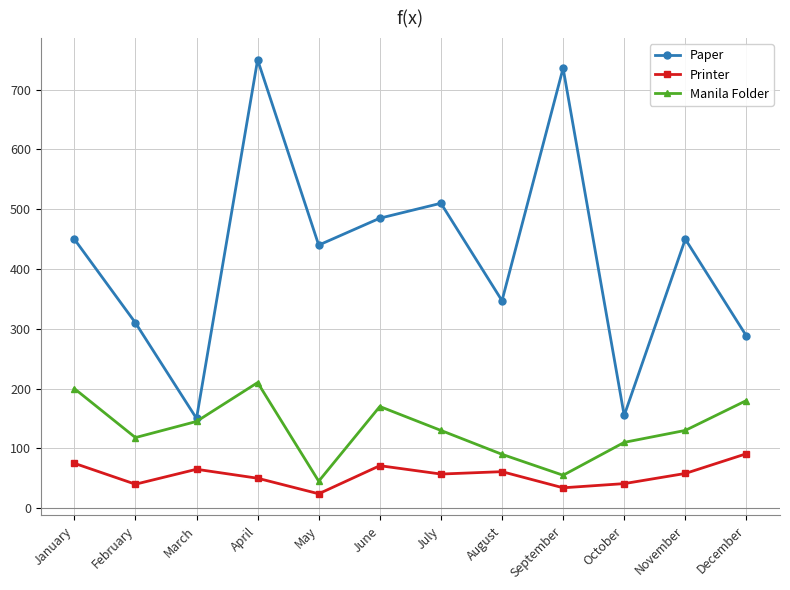

True or false: Manila Folder and Printer intersect in this chart.

False